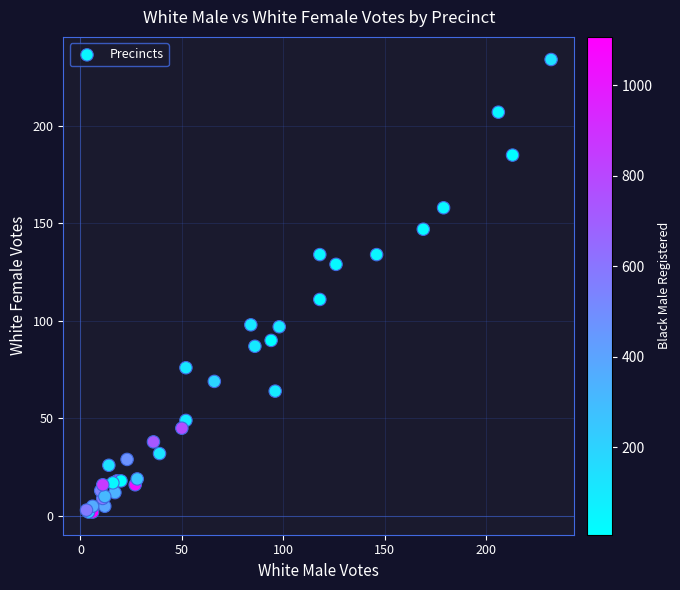

What Y value in the scatter plot is closest to 118?

111